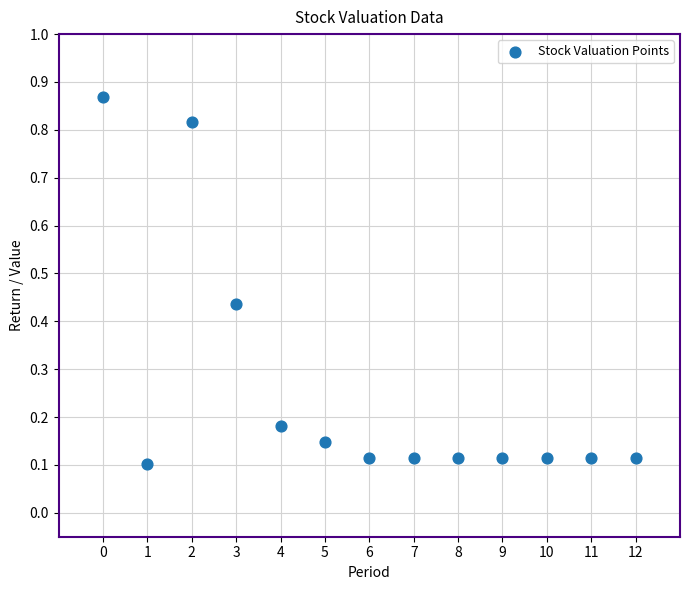

How many points are shown in the scatter plot?

13